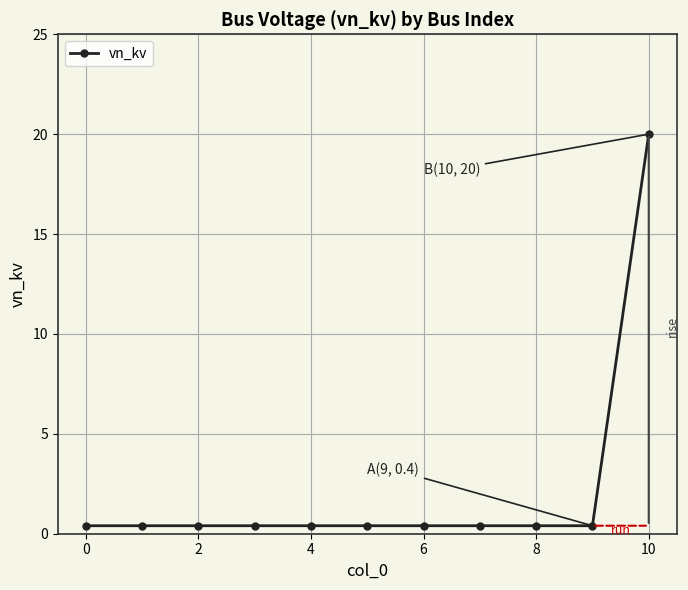

Reading left to right, list all the values displayed in this chart.

0.4	0.4	0.4	0.4	0.4	0.4	0.4	0.4	0.4	0.4	20.0